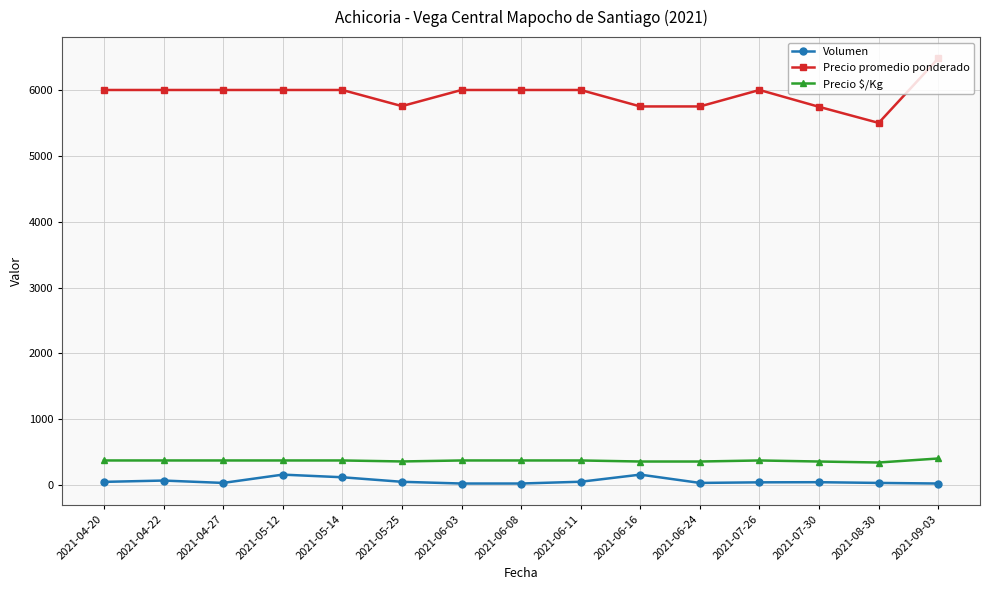

Is the value of Volumen at 2021-04-27 greater than the value of Precio promedio ponderado at 2021-08-30?

No